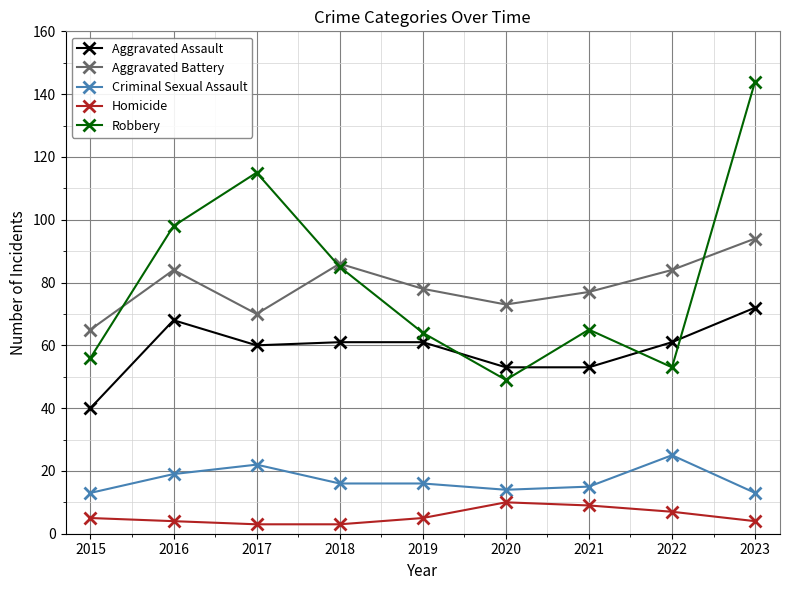

What is the approximate value of Homicide at 2016?

4